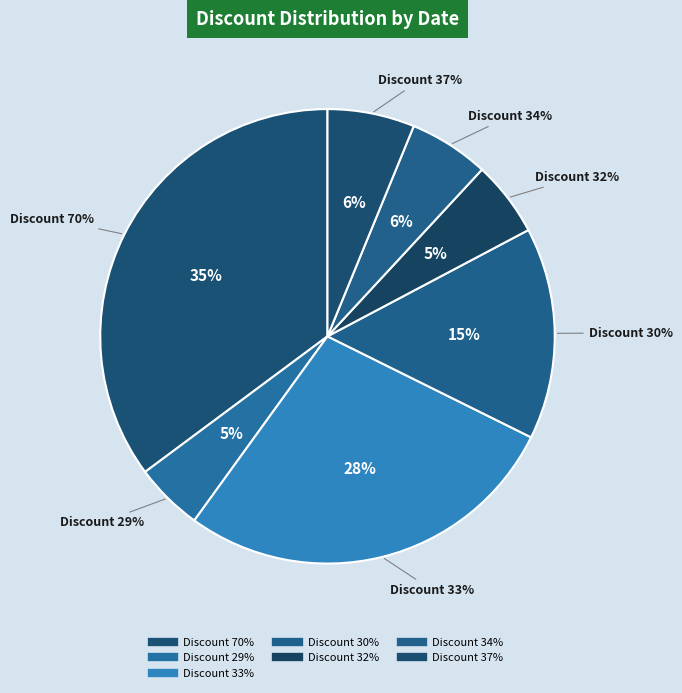

To the nearest percent, what portion does 2023-09-22 represent?

5%